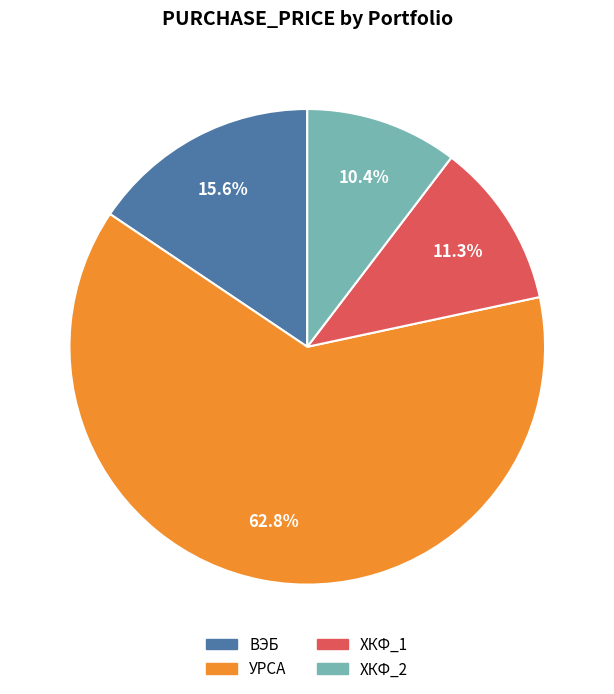

To the nearest percent, what is the combined percentage of УРСА and ВЭБ?

78%